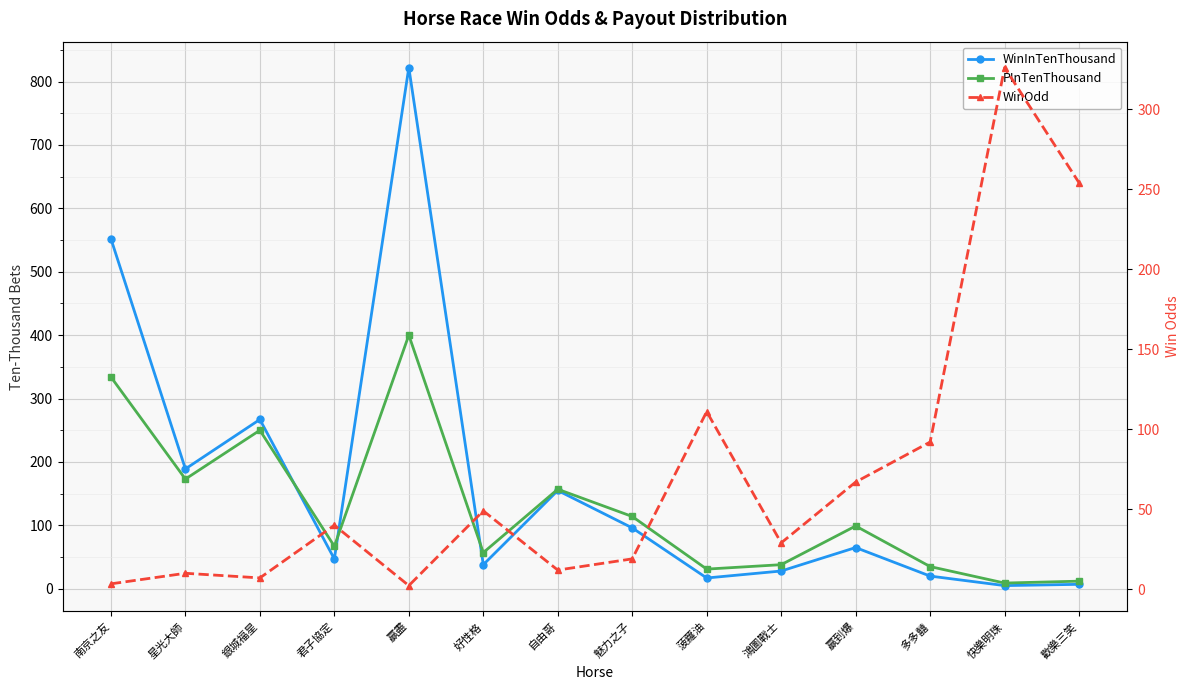

What is the label of the 11th point from the left?

贏到爆